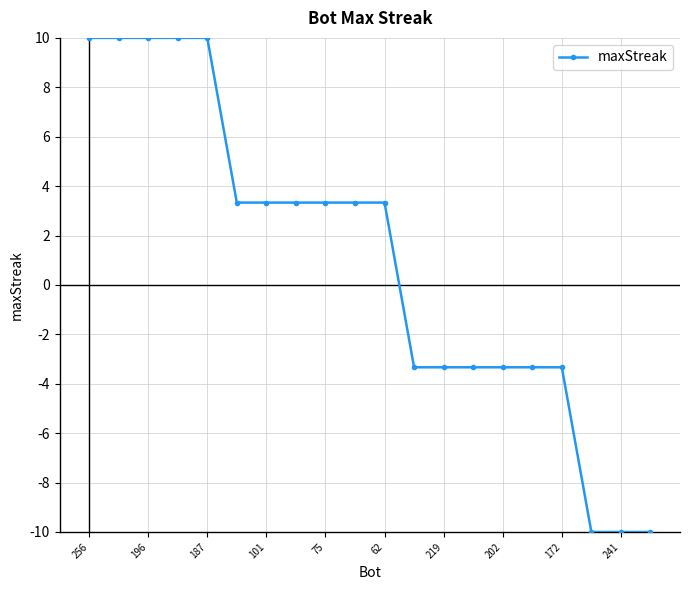

Reading left to right, extract all data points from this chart.

10.0	10.0	10.0	10.0	10.0	3.3	3.3	3.3	3.3	3.3	3.3	-3.3	-3.3	-3.3	-3.3	-3.3	-3.3	-10.0	-10.0	-10.0